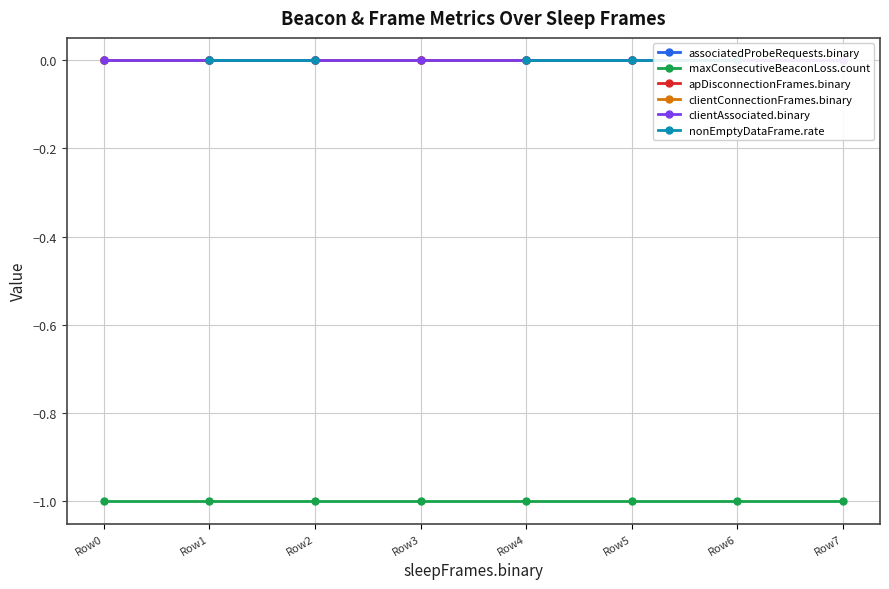

Is the value of clientAssociated.binary at Row3 greater than the value of apDisconnectionFrames.binary at Row0?

No